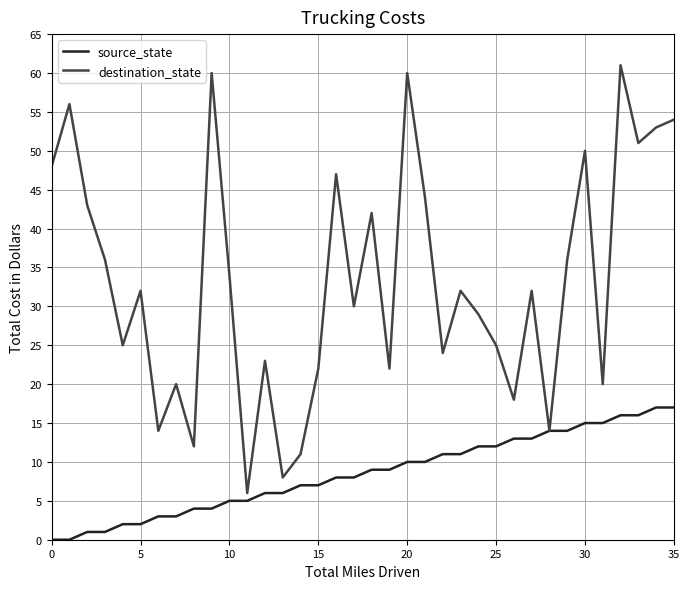

How many values in the source_state series are below 9?

18